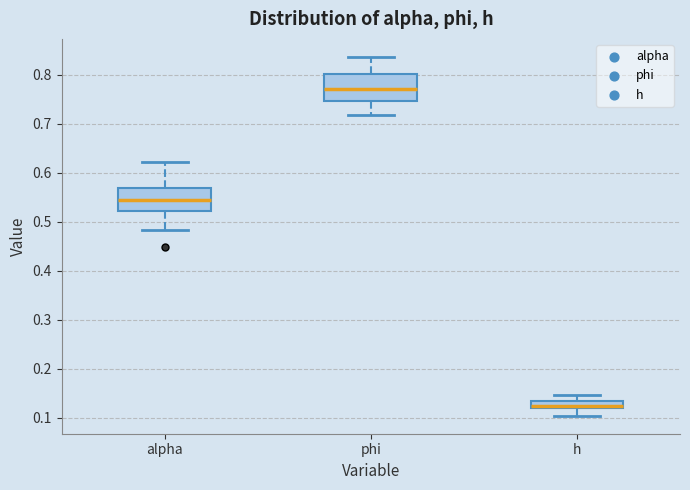

Which box has the highest median line?

phi